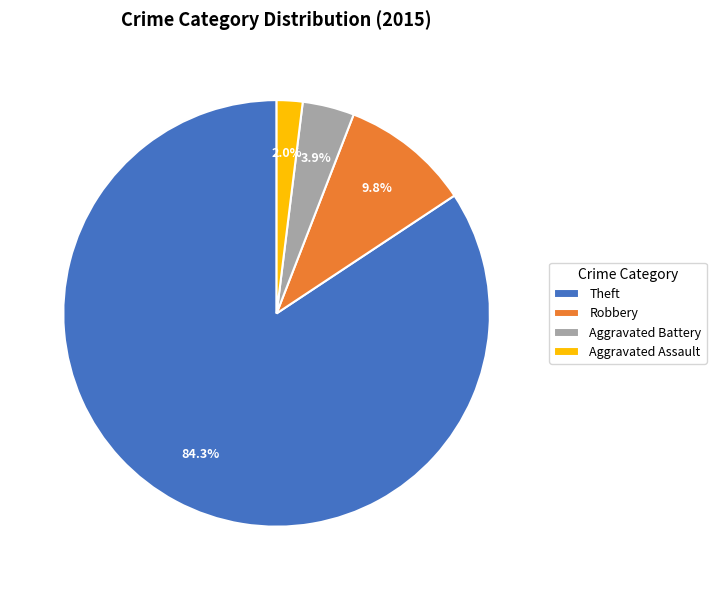

Does Robbery represent more than half of the total?

No